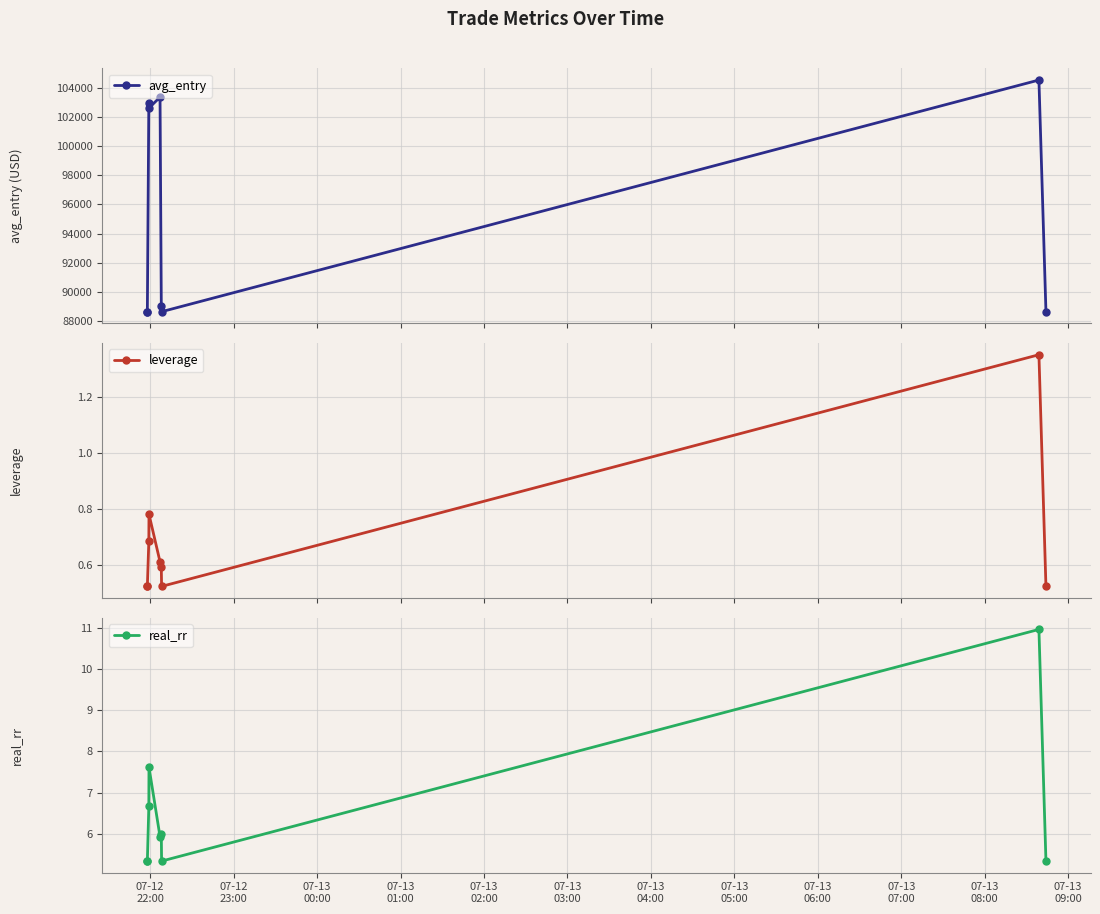

What is the difference between the maximum and minimum values in the leverage series?

0.8